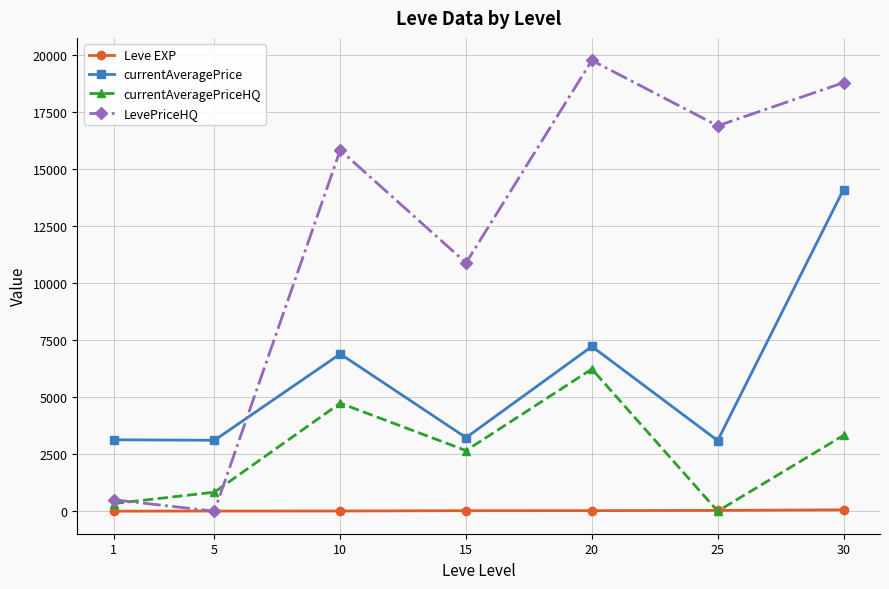

What is the average value of the currentAveragePrice series?

5826.9